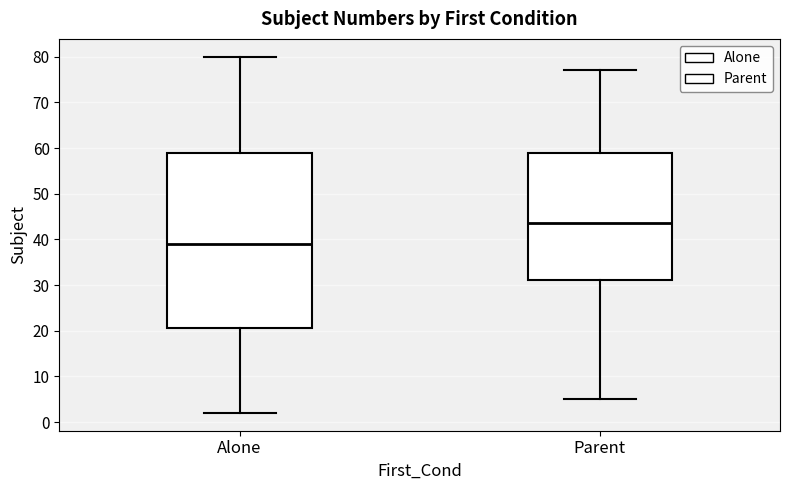

Reading left to right, transcribe this box plot: for each box, give where its median line is, the range the box spans, and where its two whiskers end, as read against the y-axis. The values are not printed on the chart, so give them approximately, as read against the axis.

Alone: median 39, box 21 to 59, whiskers 2 to 80
Parent: median 44, box 31 to 59, whiskers 5 to 77